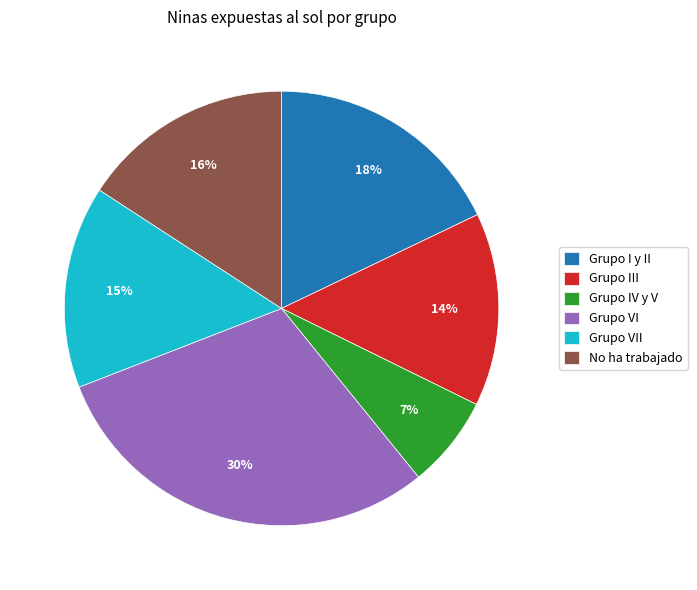

To the nearest percent, what is the combined percentage of Grupo VI and Grupo III?

44%